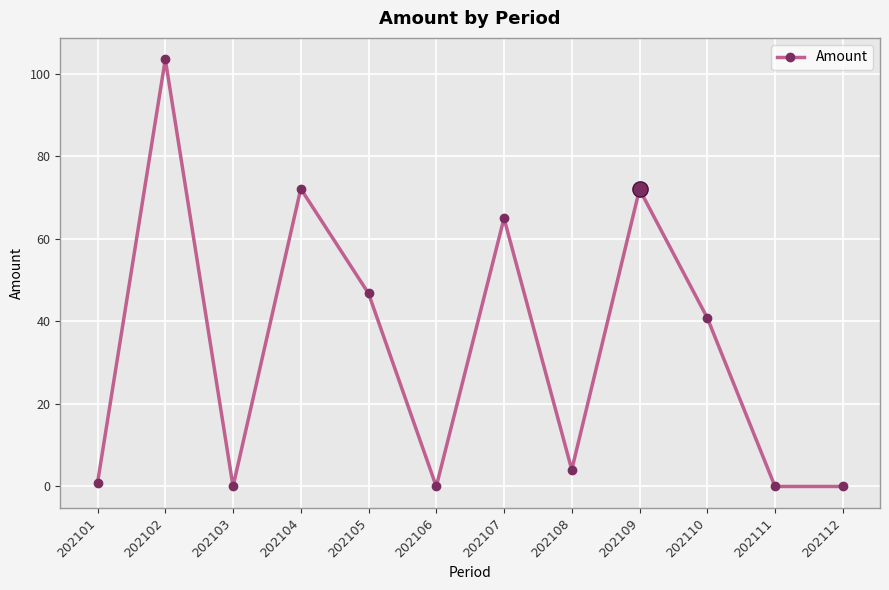

Which label corresponds to the largest value in the chart?

202102